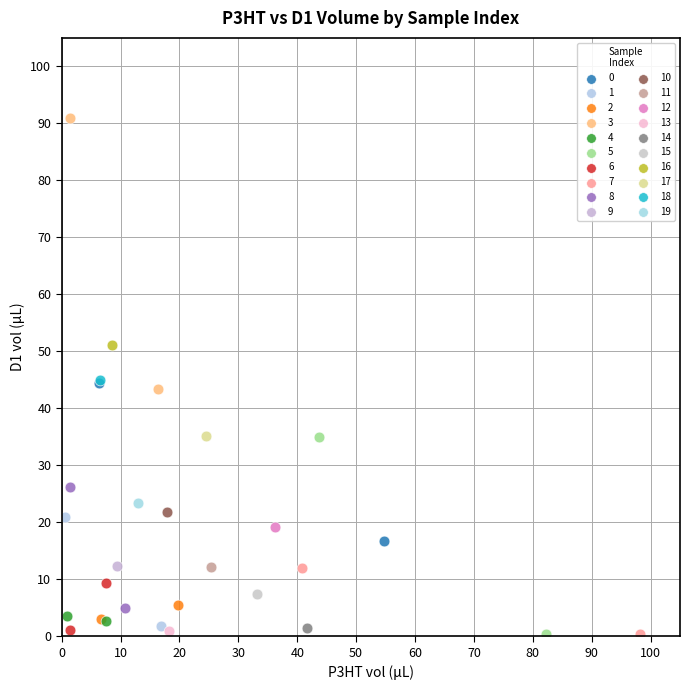

Which series contains the highest Y value?

3